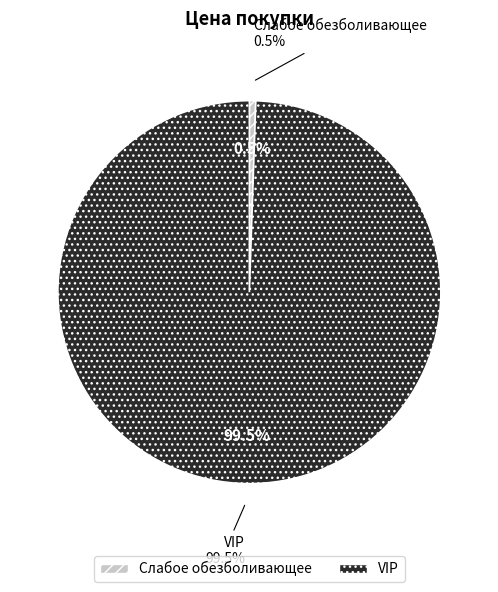

Is Слабое обезболивающее the majority of the pie?

No